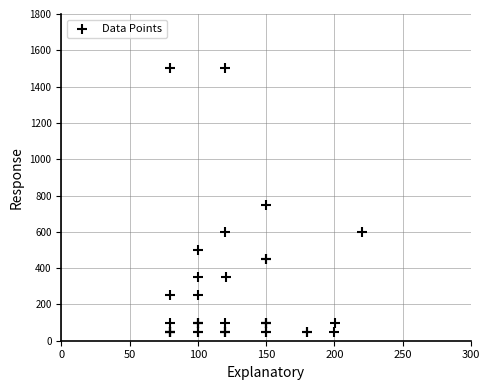

What Y value in the scatter plot is closest to 775?

750